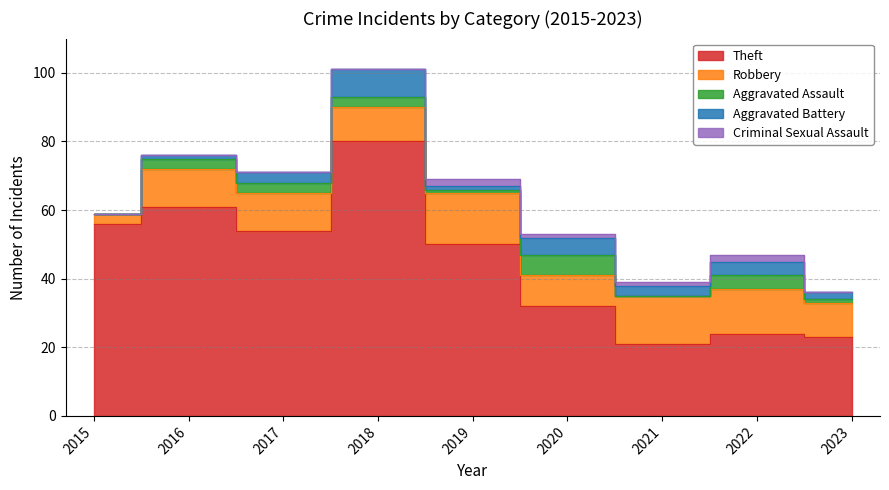

What is the difference between the maximum and minimum values in the Aggravated Assault series?

6